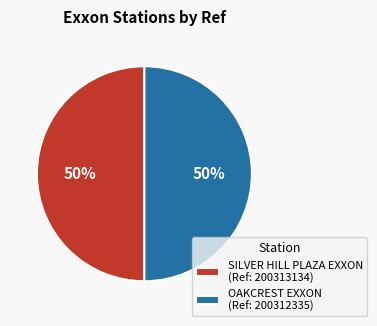

Combined, do SILVER HILL PLAZA EXXON (Ref: 200313134) and OAKCREST EXXON (Ref: 200312335) account for over 50%?

Yes